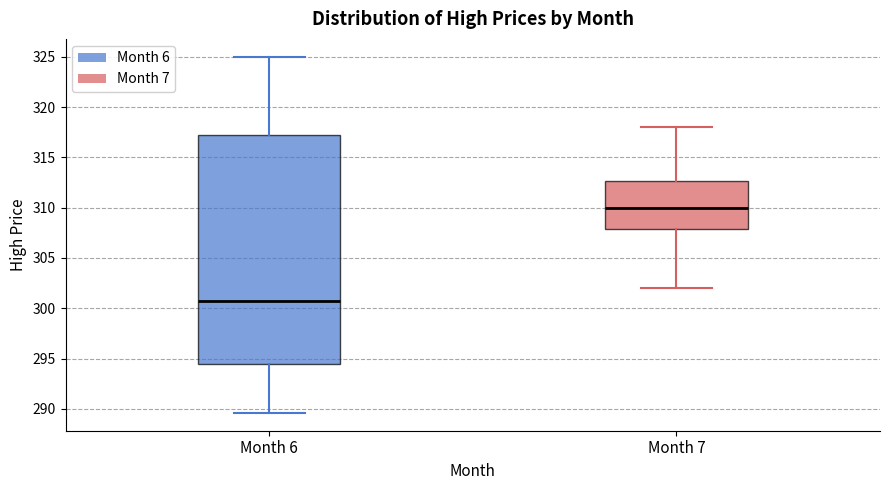

Reading left to right, transcribe this box plot: for each box, give where its median line is, the range the box spans, and where its two whiskers end, as read against the y-axis. The values are not printed on the chart, so give them approximately, as read against the axis.

Month 6: median 301.0, box 294.5 to 317.0, whiskers 289.5 to 325.0
Month 7: median 310.0, box 308.0 to 312.5, whiskers 302.0 to 318.0